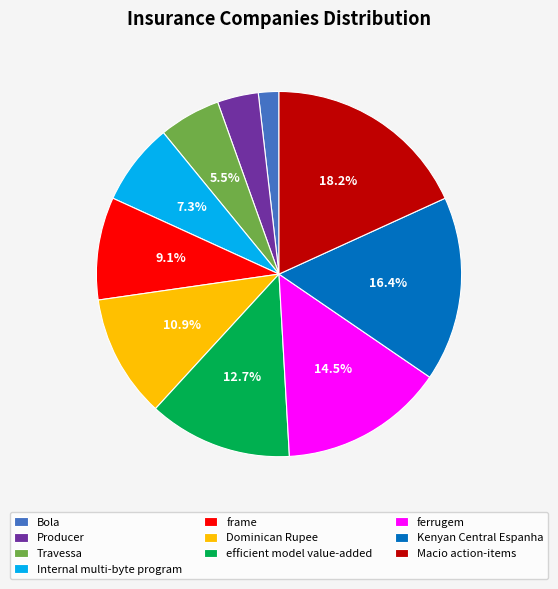

Count the number of slices in the pie.

10